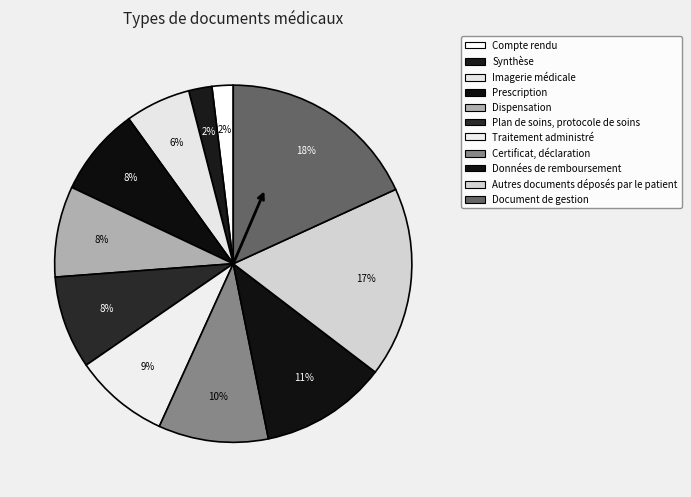

How much of the chart is everything except Document de gestion?

81.8%